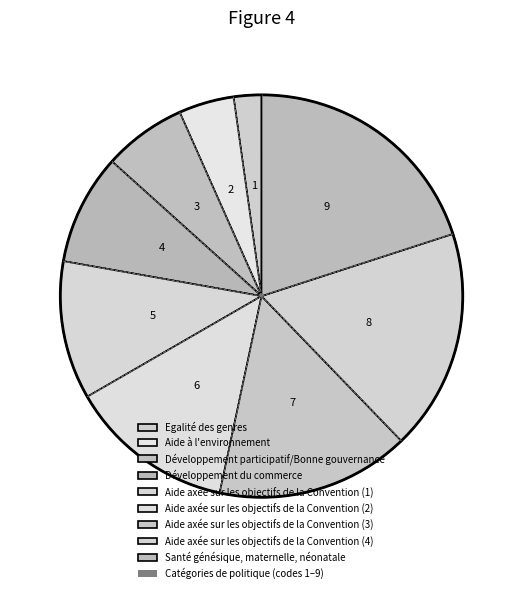

Which category has the biggest portion of the pie?

Santé génésique, maternelle, néonatale